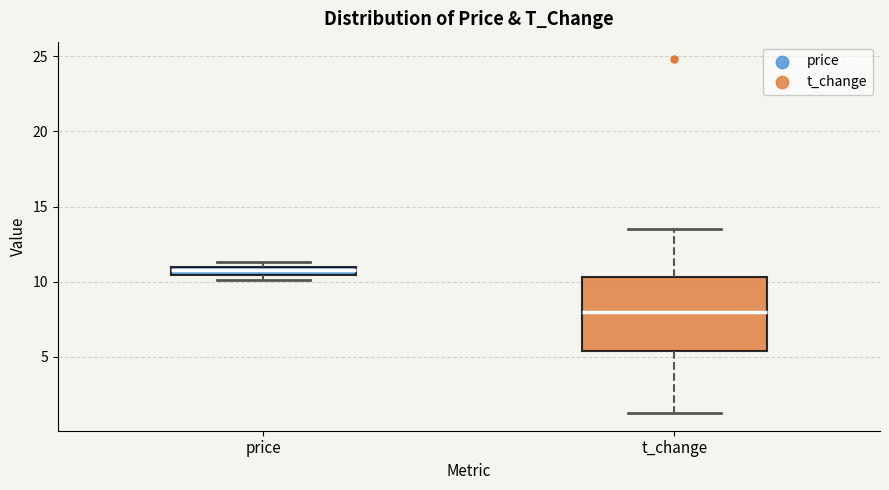

Which box's median line is the highest?

price